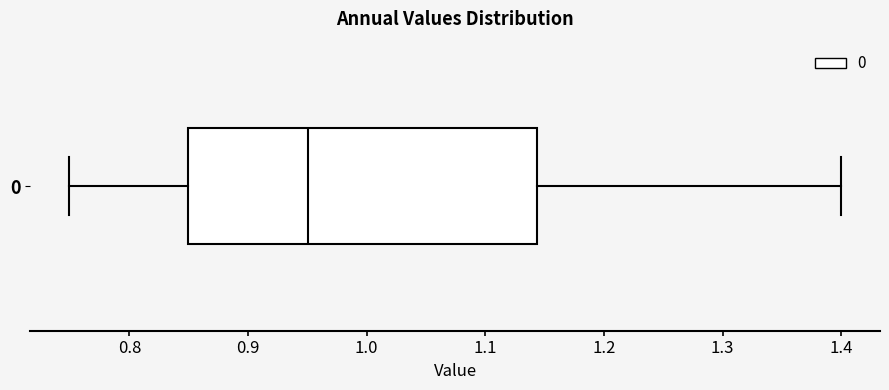

Transcribe this box plot: give where the median line is, the range the box spans, and where the two whiskers end, as read against the x-axis. The values are not printed on the chart, so give them approximately, as read against the axis.

median 0.95, box 0.85 to 1.14, whiskers 0.75 to 1.40